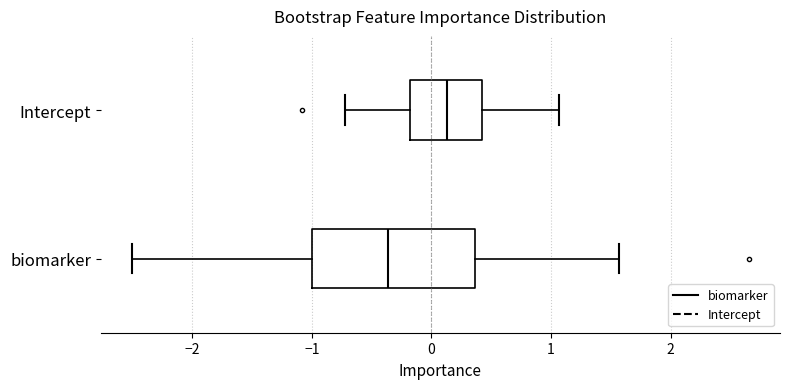

Reading bottom to top, transcribe this box plot: for each box, give where its median line is, the range the box spans, and where its two whiskers end, as read against the x-axis. The values are not printed on the chart, so give them approximately, as read against the axis.

biomarker: median -0.4, box -1.0 to 0.4, whiskers -2.5 to 1.6
Intercept: median 0.1, box -0.2 to 0.4, whiskers -0.7 to 1.1